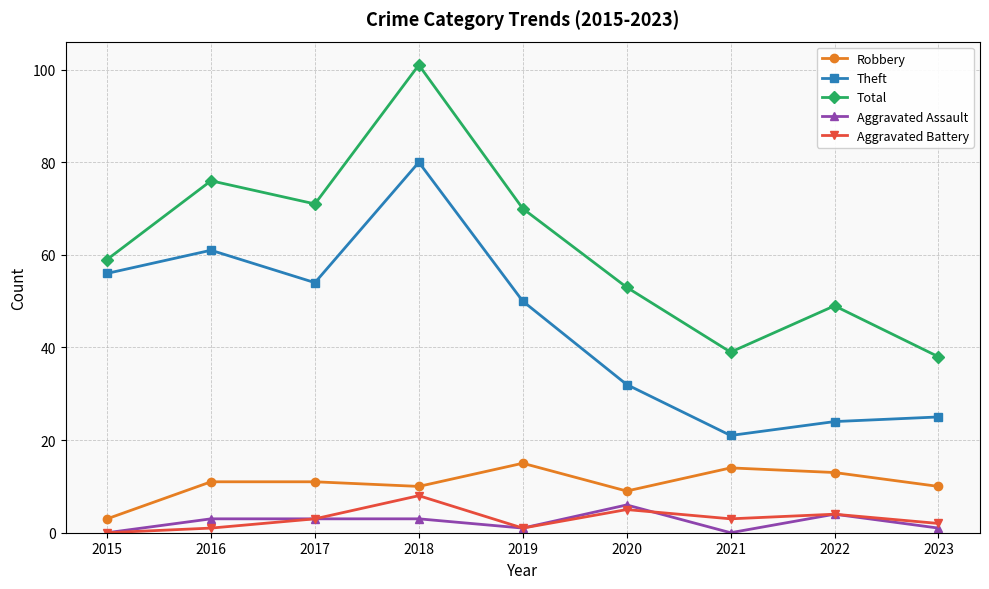

Which category has the highest value in the Aggravated Battery series?

2018